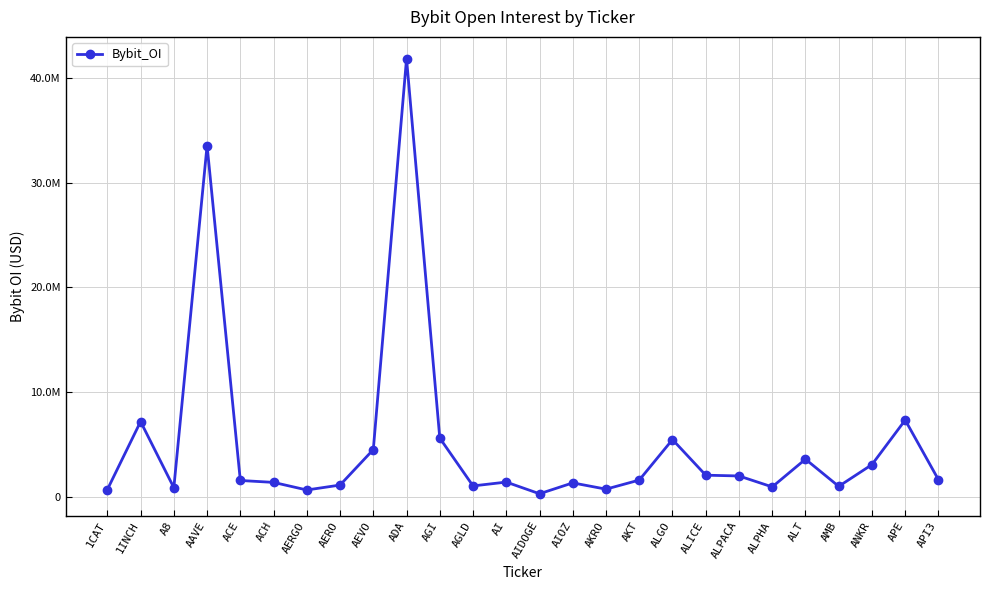

List the labels in order of value, smallest first.

AIDOGE, AERGO, 1CAT, AKRO, A8, ALPHA, AMB, AGLD, AERO, AIOZ, ACH, AI, ACE, AKT, API3, ALPACA, ALICE, ANKR, ALT, AEVO, ALGO, AGI, 1INCH, APE, AAVE, ADA